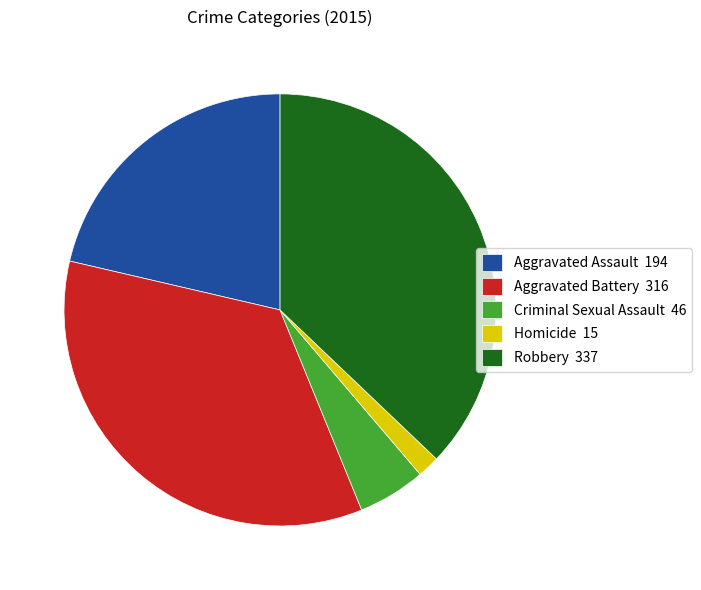

Approximately how many times larger is the value at Aggravated Battery 316 compared to Aggravated Assault 194?

1.6